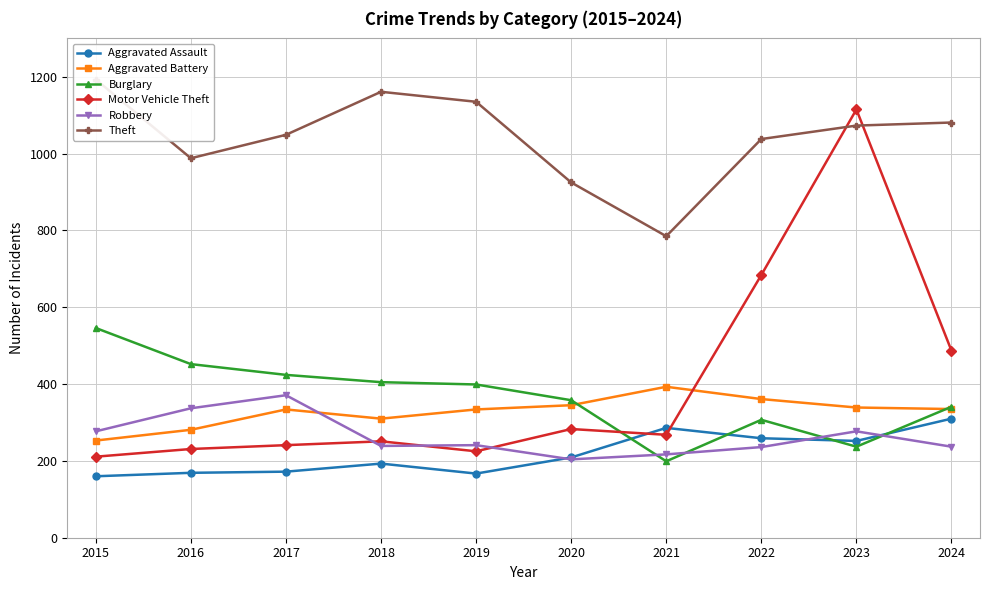

At how many categories does at least one series exceed 629?

10